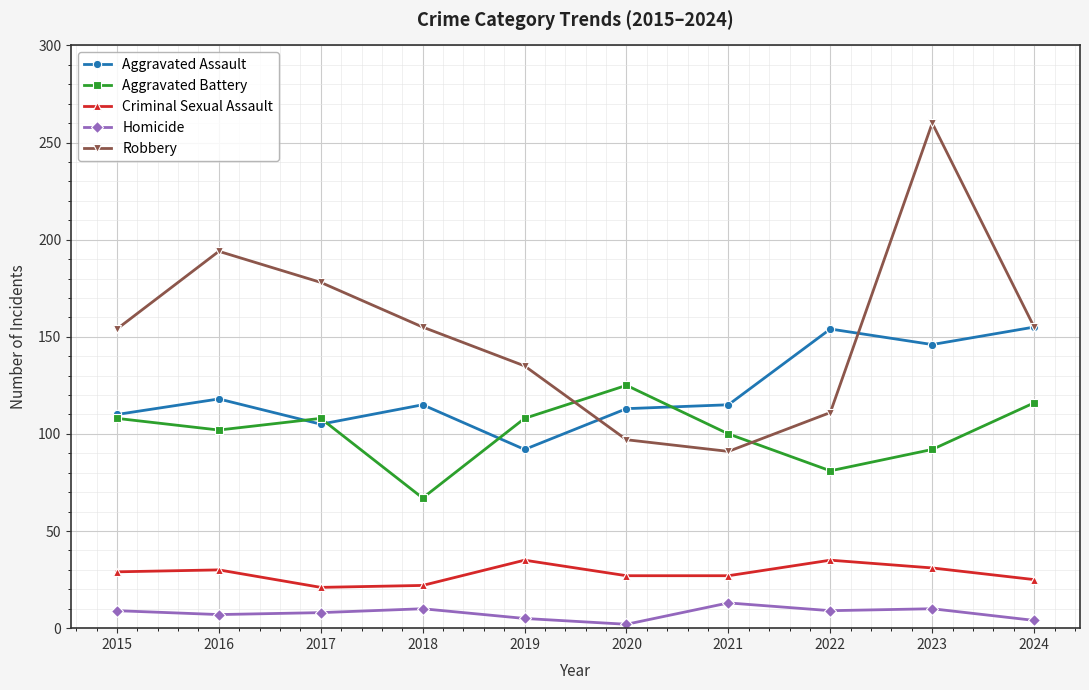

Count the number of data series in this chart.

5